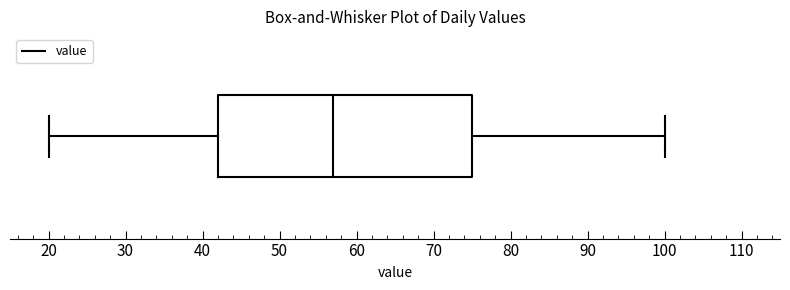

Where does the left whisker of the box end on the x-axis? The values are not printed on the chart, so give them approximately, as read against the axis.

20